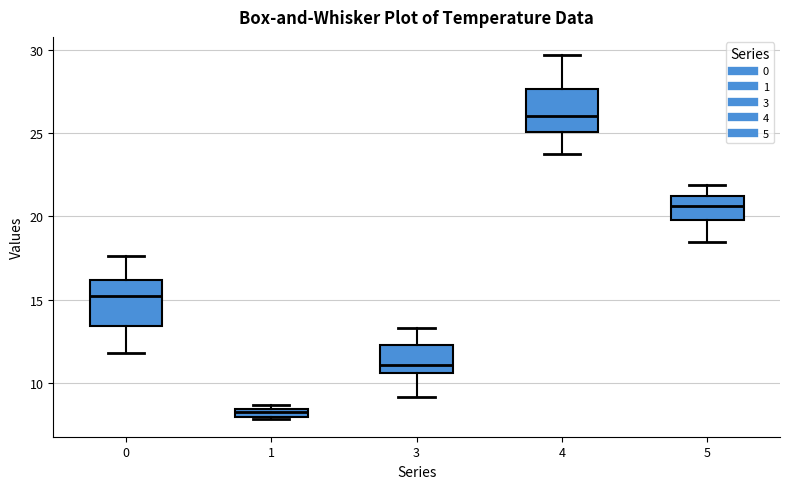

Where is the upper edge of the box at x = 5 on the y-axis? The values are not printed on the chart, so give them approximately, as read against the axis.

21.0